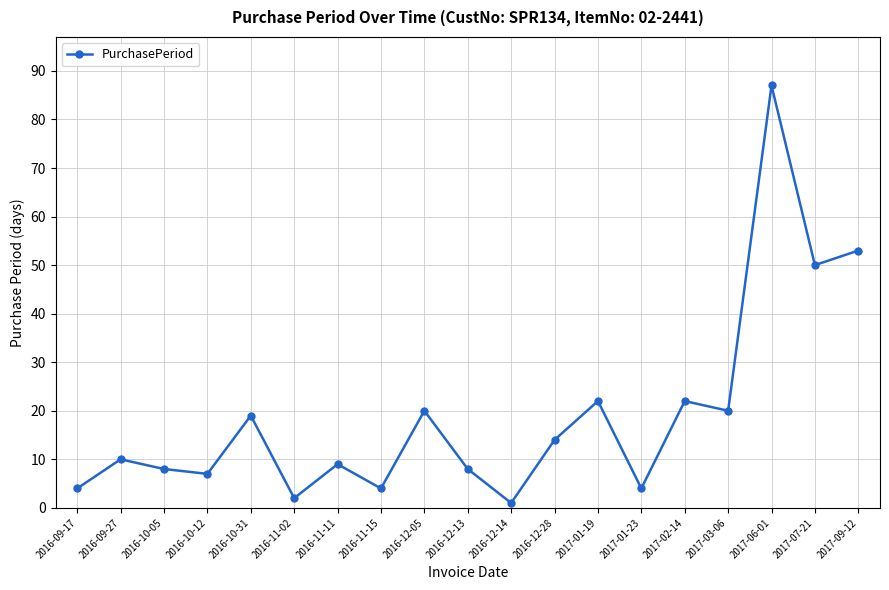

What is the sum of the values at 2016-10-31 and 2016-11-02?

21